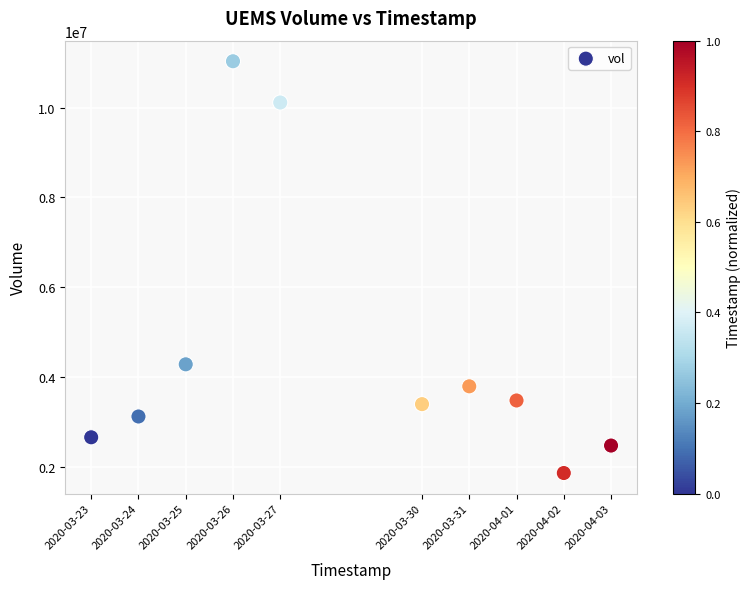

What is the range of Y values (max minus min)?

9157200